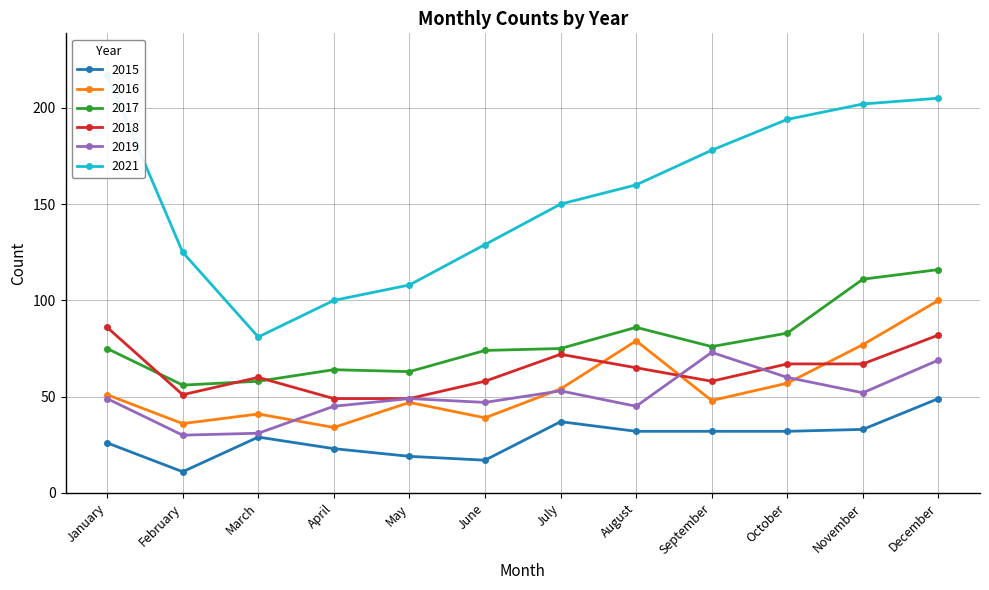

Where does the 2016 series first go above 51?

July